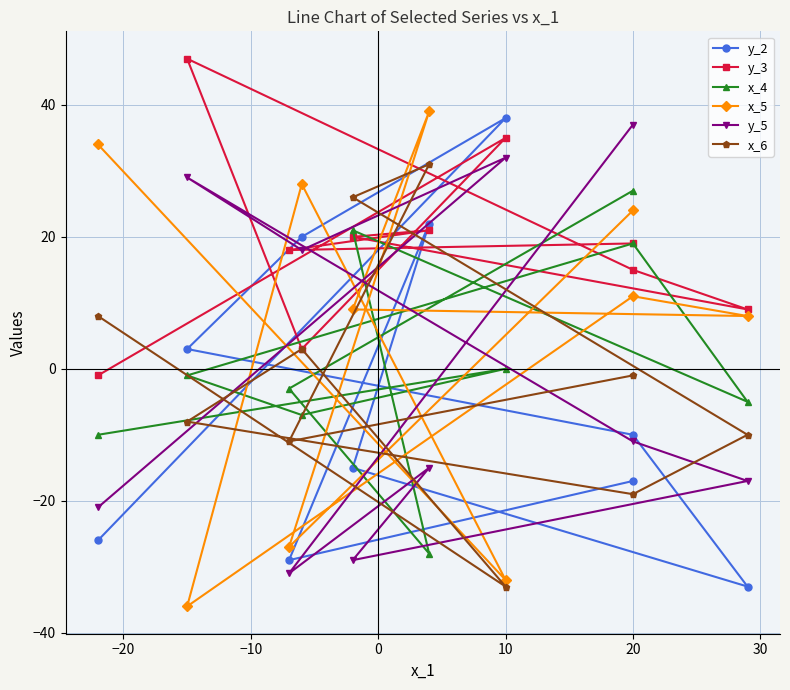

Which series has the largest range (max minus min)?

x_5